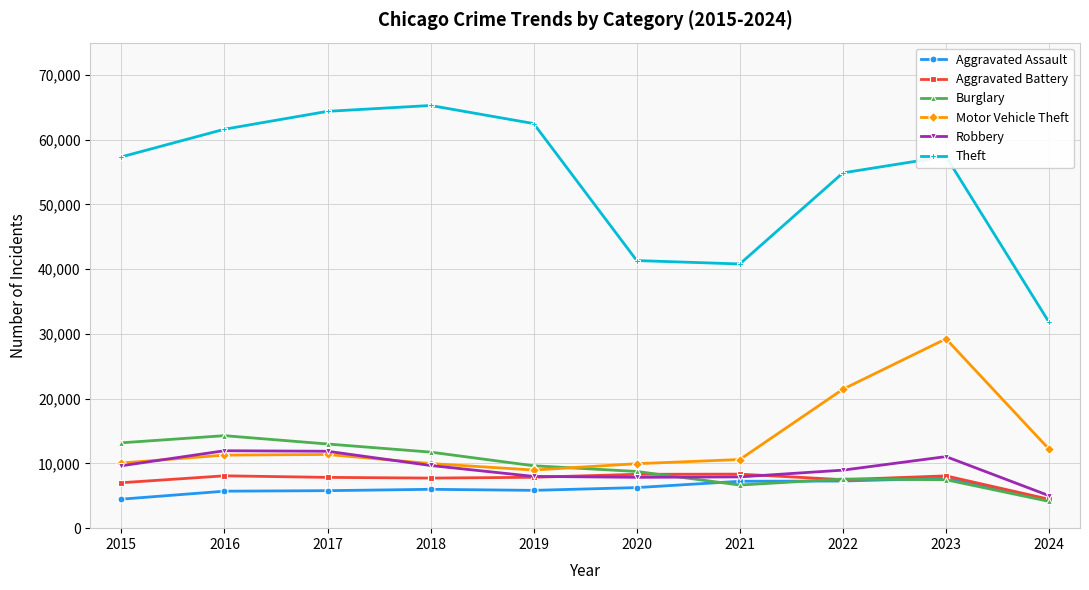

What is the minimum value for Aggravated Battery?

4465